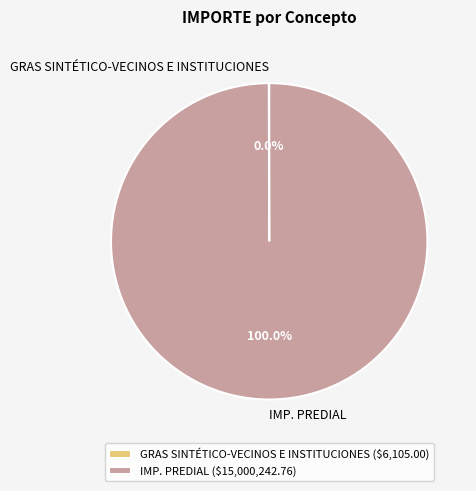

Does any single category account for the majority?

Yes